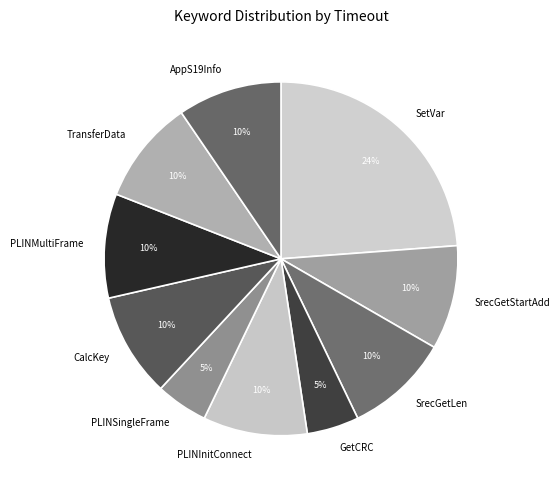

Which has a higher value, CalcKey or PLINSingleFrame?

CalcKey